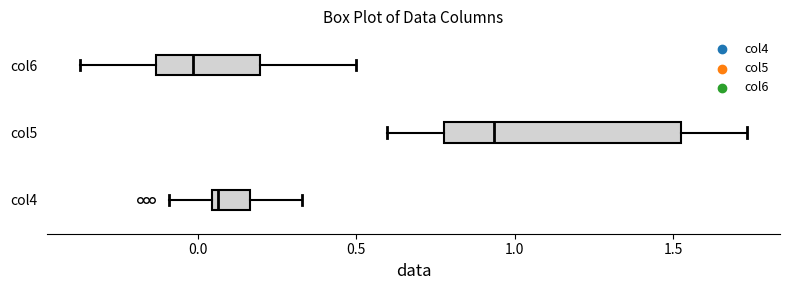

Which box is the widest, from its left edge to its right edge?

col5